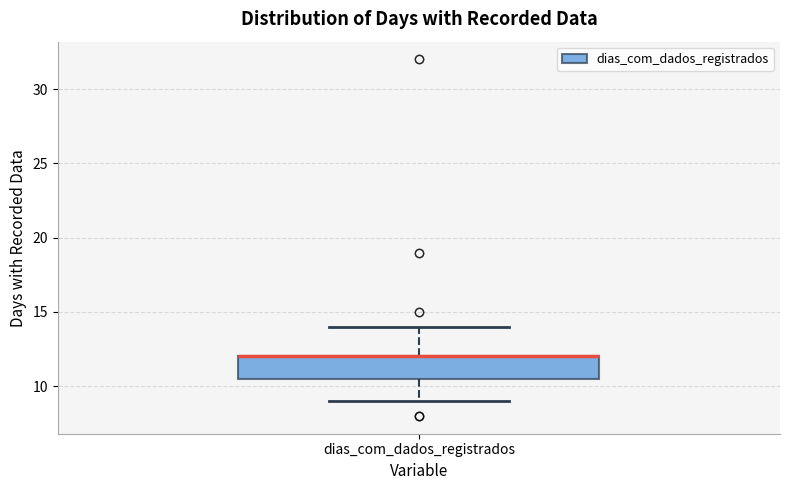

Where does the lower whisker of the box for dias_com_dados_registrados end on the y-axis? The values are not printed on the chart, so give them approximately, as read against the axis.

9.0